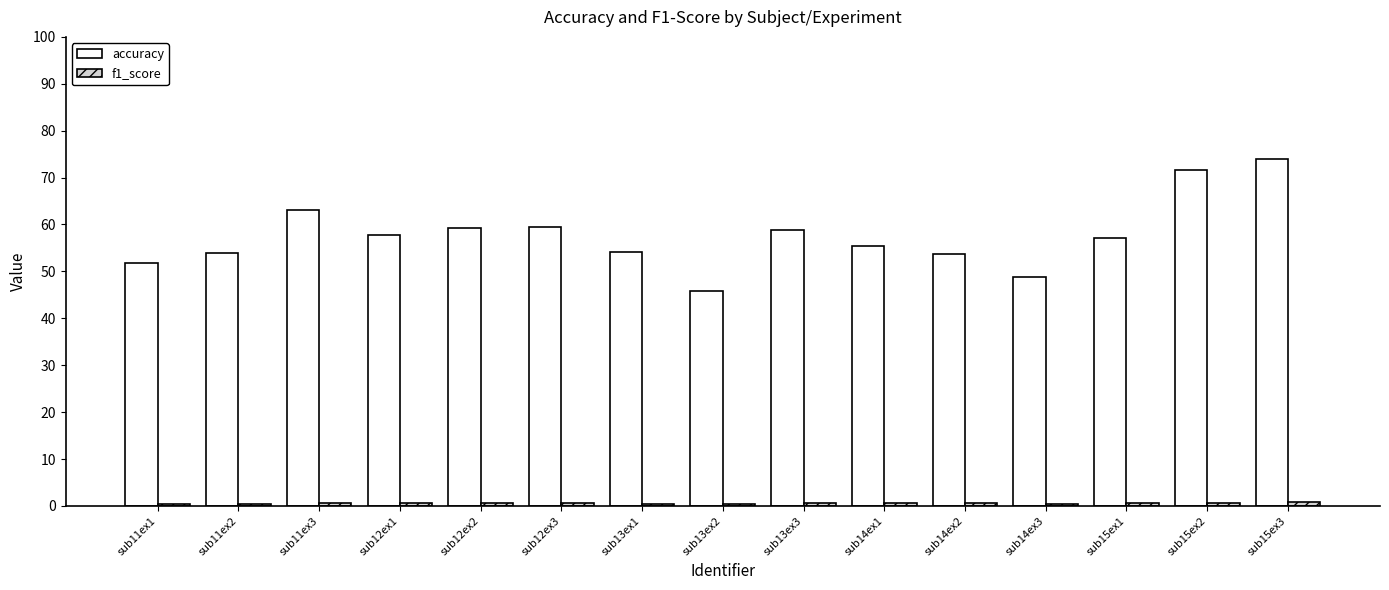

Which series has the largest total across all categories?

accuracy